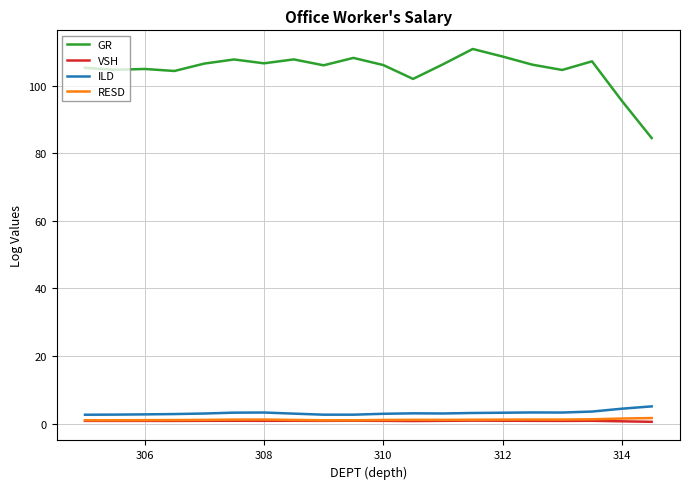

True or false: GR and VSH intersect in this chart.

False